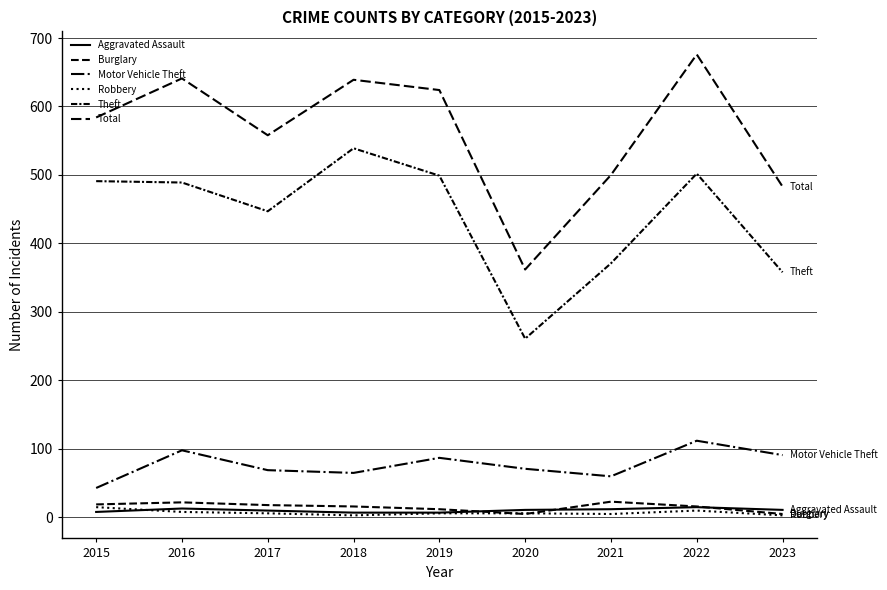

Is the value of Aggravated Assault at 2021 greater than the value of Burglary at 2017?

No